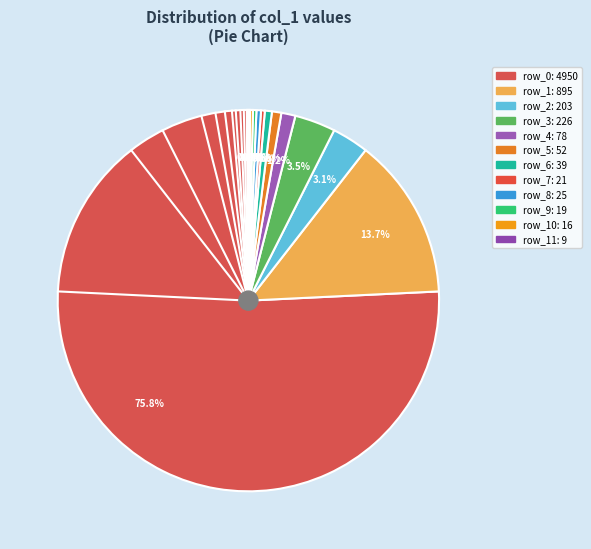

To the nearest percent, what is the difference between the largest and smallest slice percentages?

76%